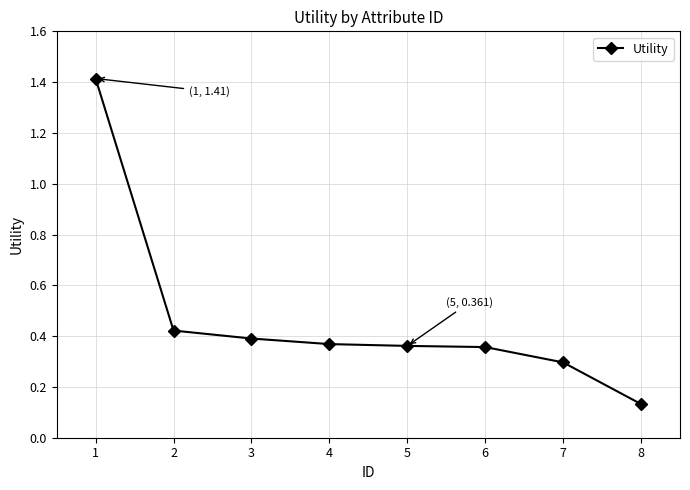

At which label is the value closest to 0?

8